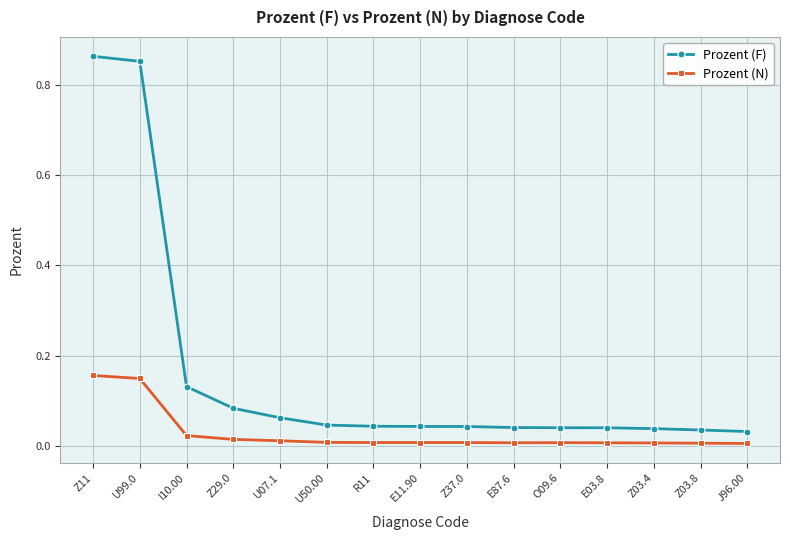

Which series has the largest total across all categories?

Prozent (F)